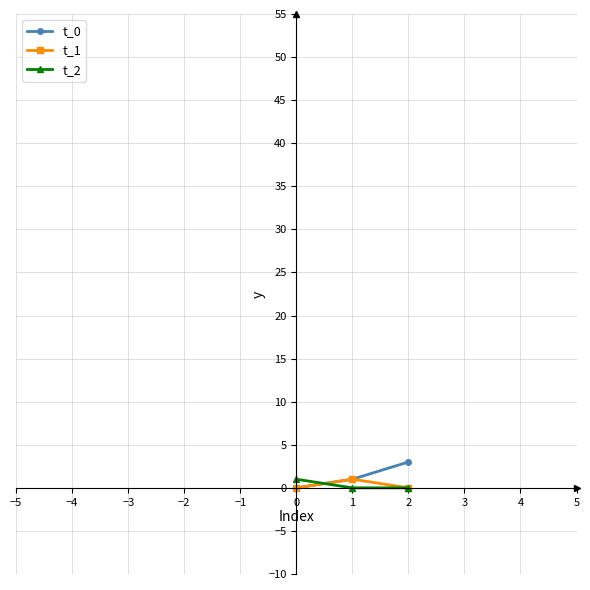

What is the difference between the highest and lowest values at 2?

3